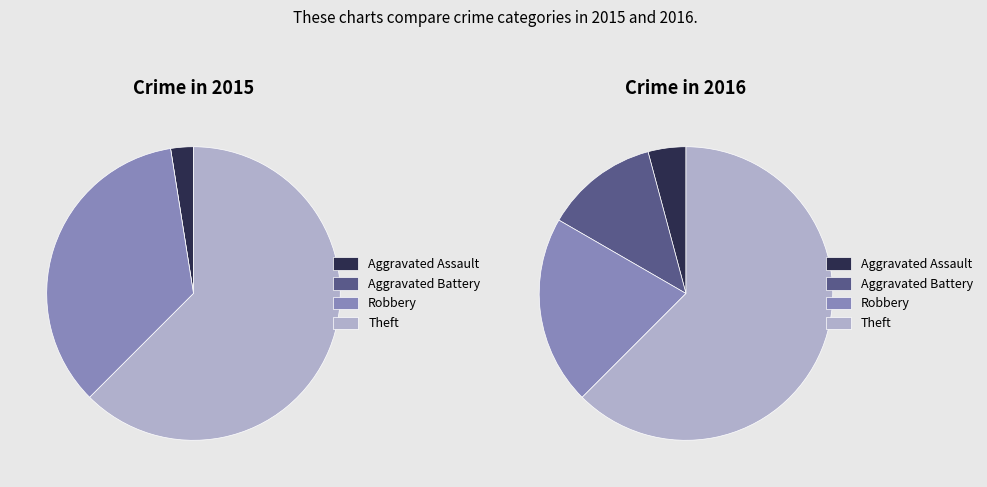

Rank the categories by value from highest to lowest.

Theft, Robbery, Aggravated Battery, Aggravated Assault